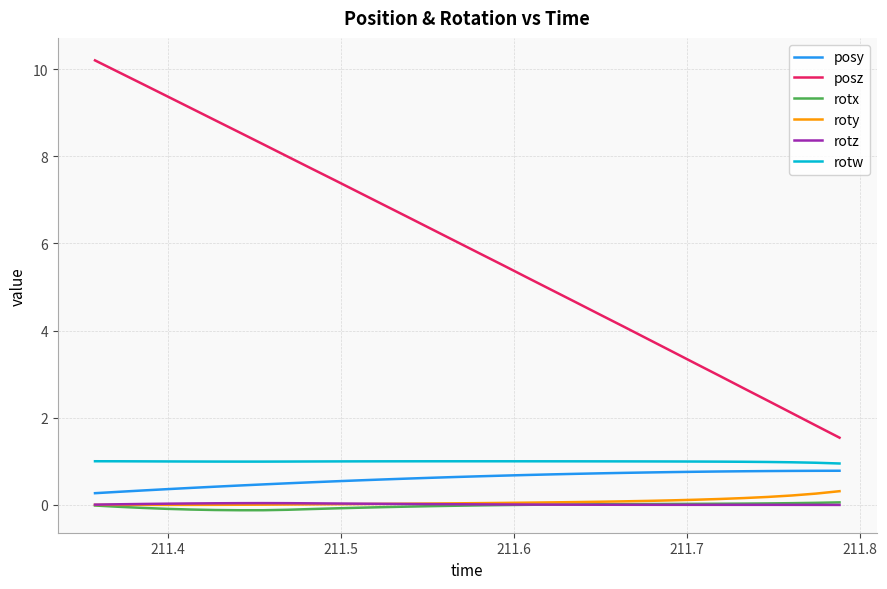

Which series has the largest range (max minus min)?

posz